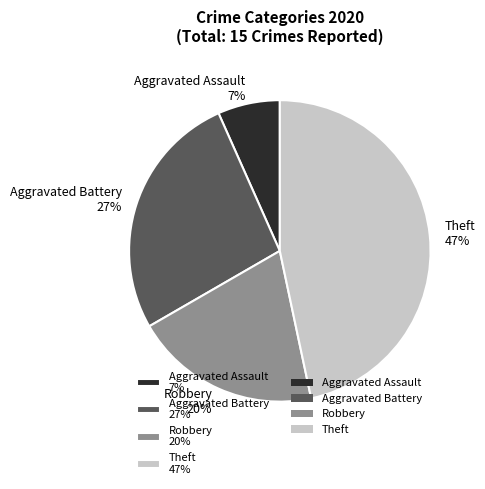

Combined, do Robbery and Aggravated Assault account for over 50%?

No